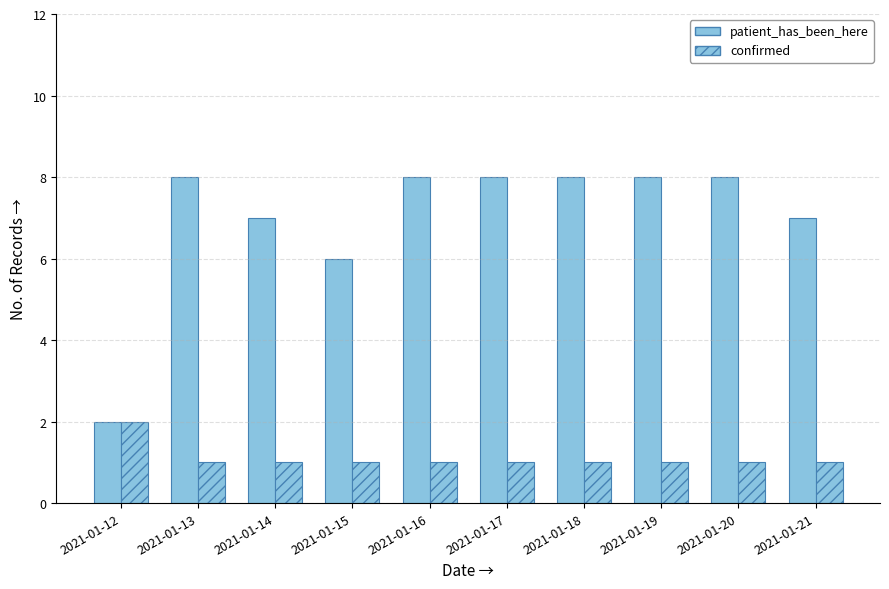

Count the number of categories in the chart.

10